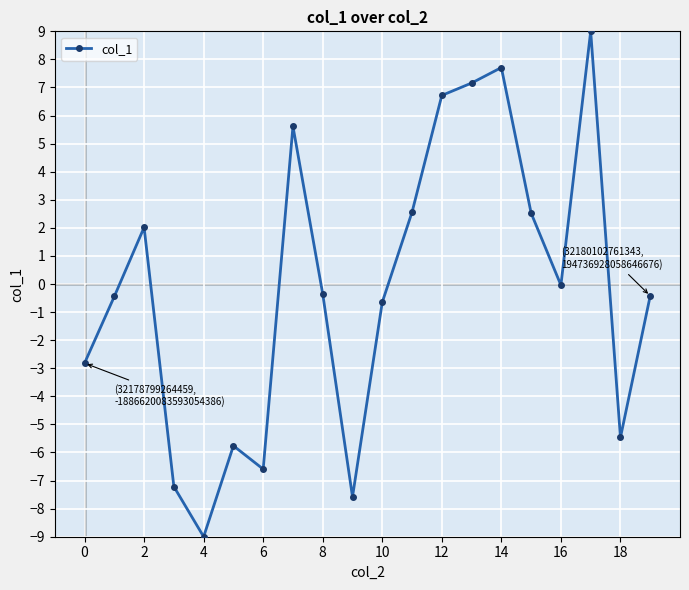

What is the minimum value shown in the chart?

-9.0